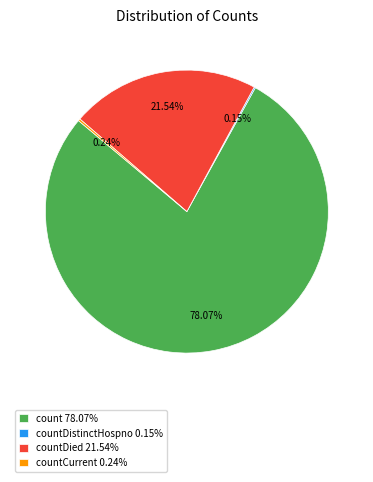

Combined, do count 78.07% and countDied 21.54% account for over 50%?

Yes